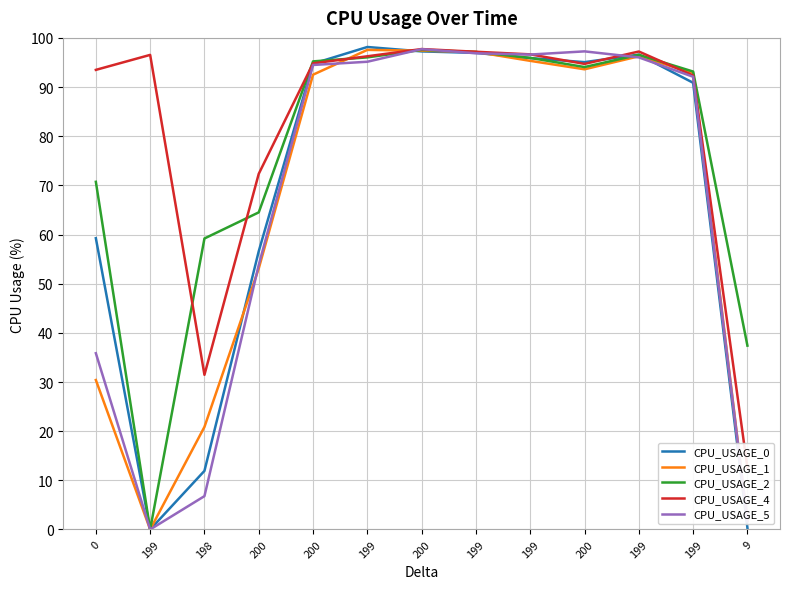

What is the difference between the maximum and minimum values in the CPU_USAGE_4 series?

85.2